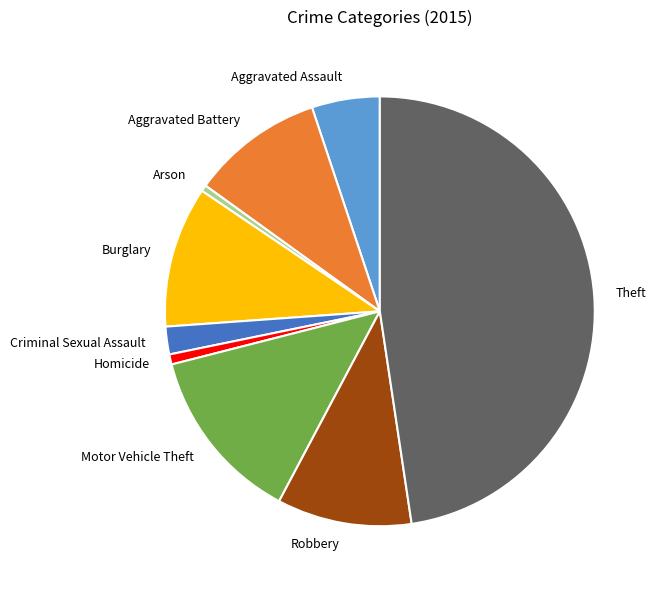

Is Aggravated Assault the majority of the pie?

No